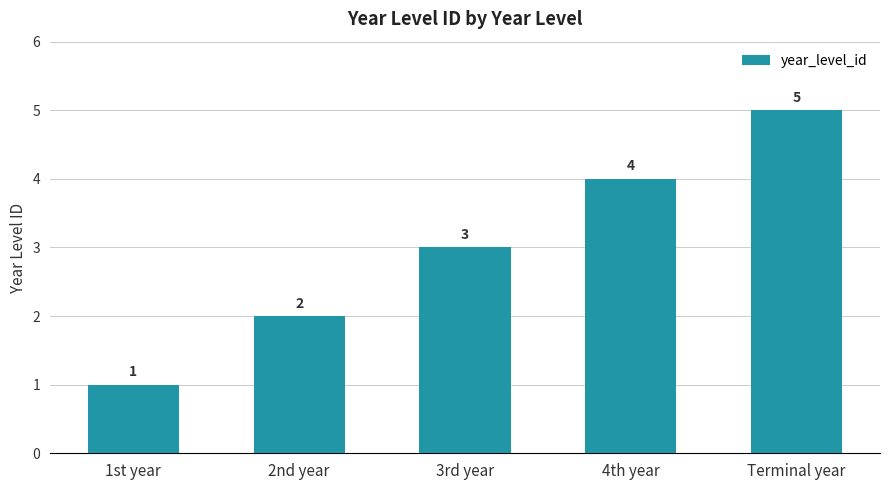

What is the change in value from 2nd year to 3rd year?

+1